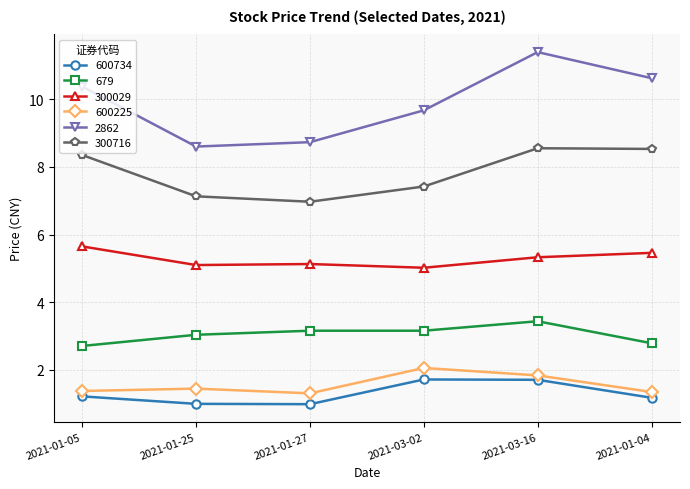

What is the smallest value displayed?

1.0